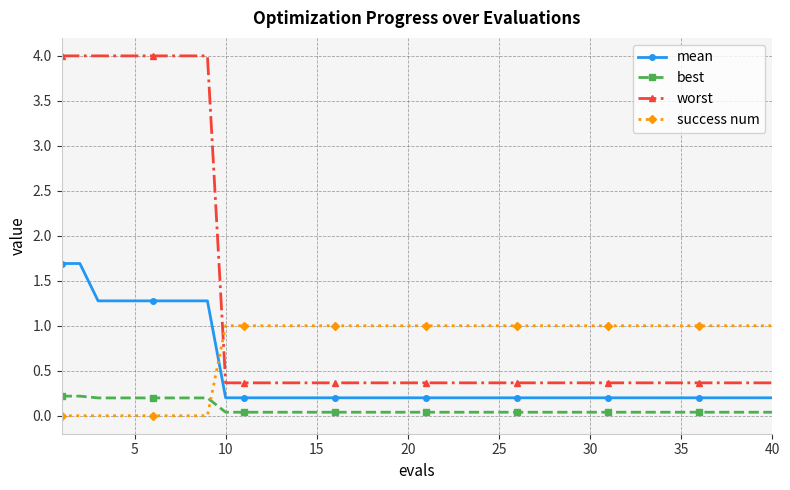

Count the number of data series in this chart.

4